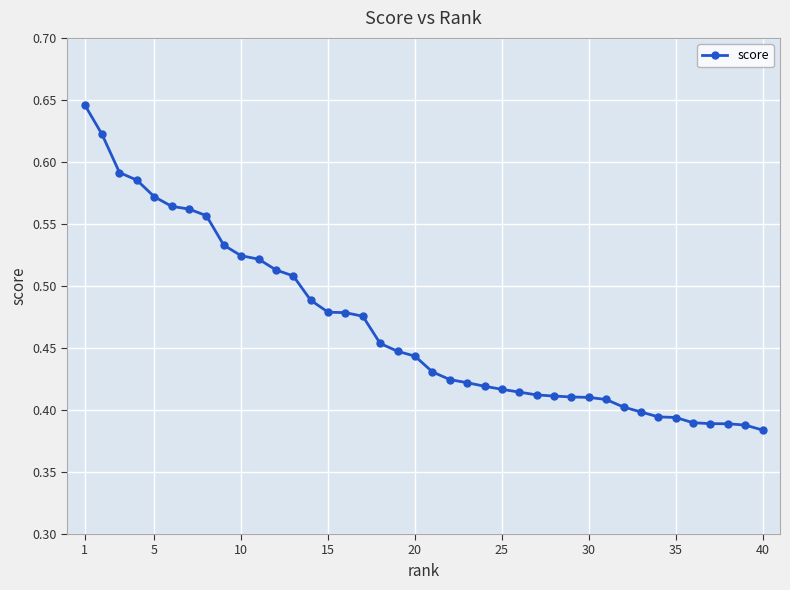

What is the difference between the maximum and second lowest values?

0.3